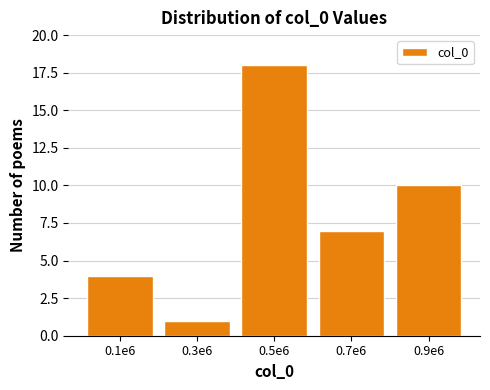

Reading left to right, extract all data points from this chart.

0.1e6=4	0.3e6=1	0.5e6=18	0.7e6=7	0.9e6=10